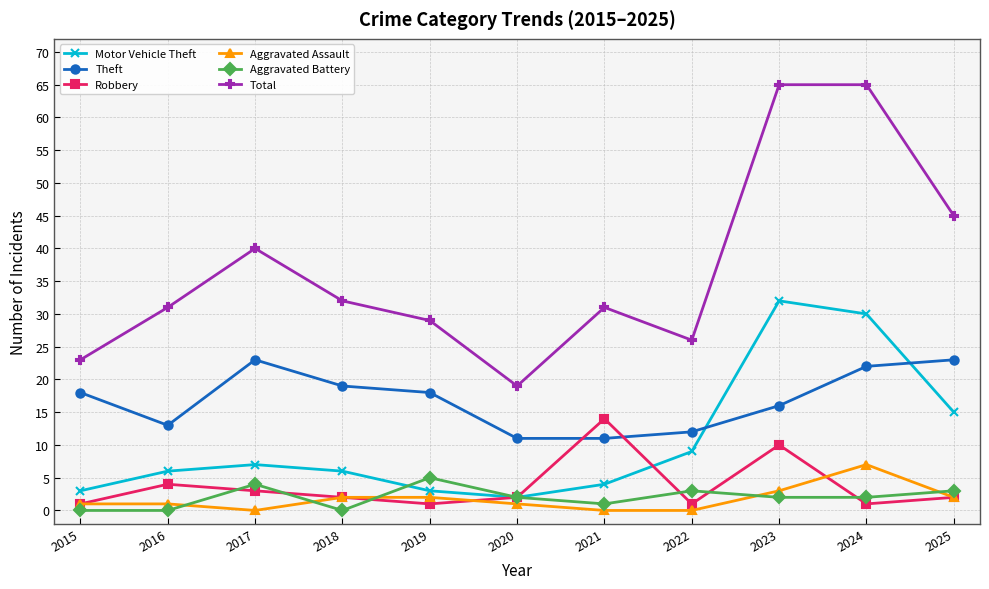

Is this an area chart (filled region under the line)?

No